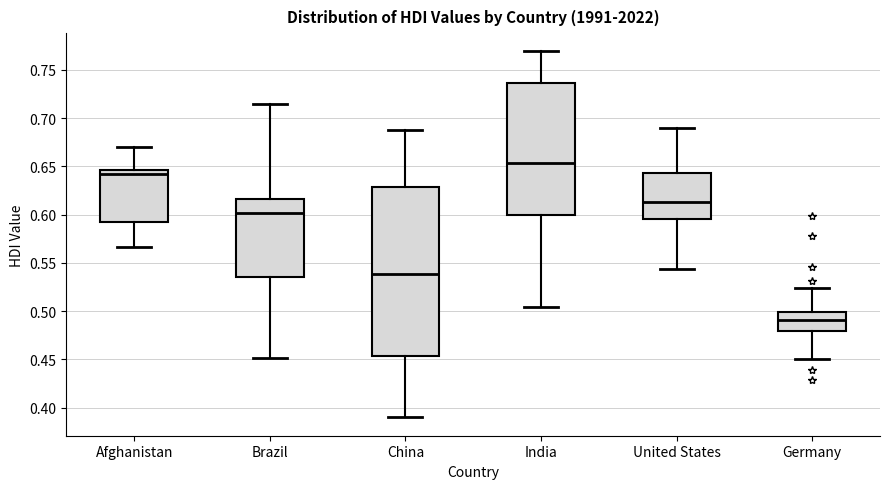

Which box has the highest median line?

India